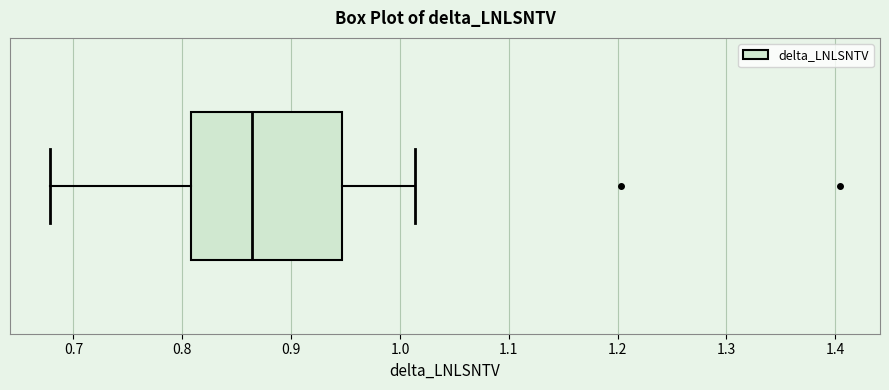

Transcribe this box plot: give where the median line is, the range the box spans, and where the two whiskers end, as read against the x-axis. The values are not printed on the chart, so give them approximately, as read against the axis.

median 0.86, box 0.81 to 0.95, whiskers 0.68 to 1.01